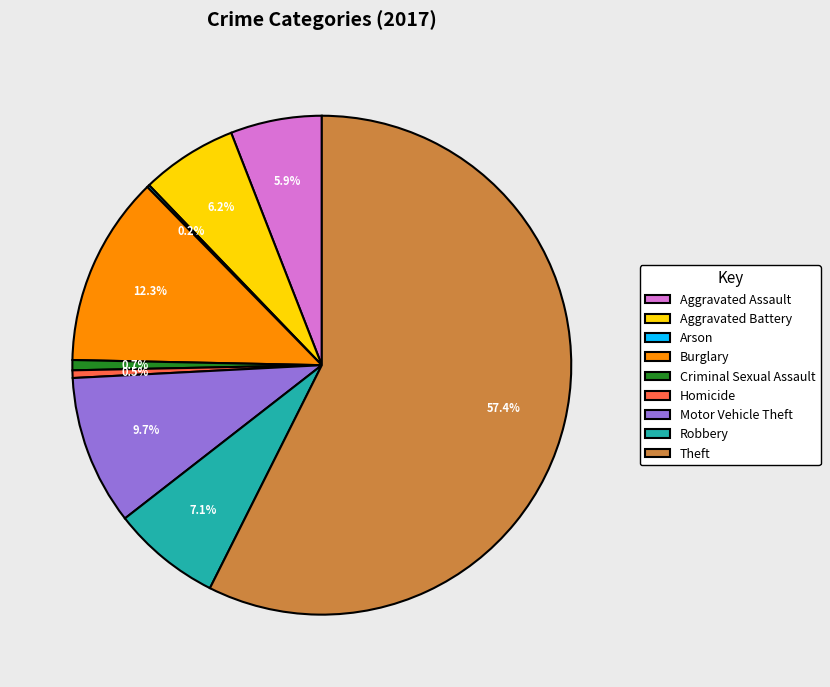

Is Theft the majority of the pie?

Yes